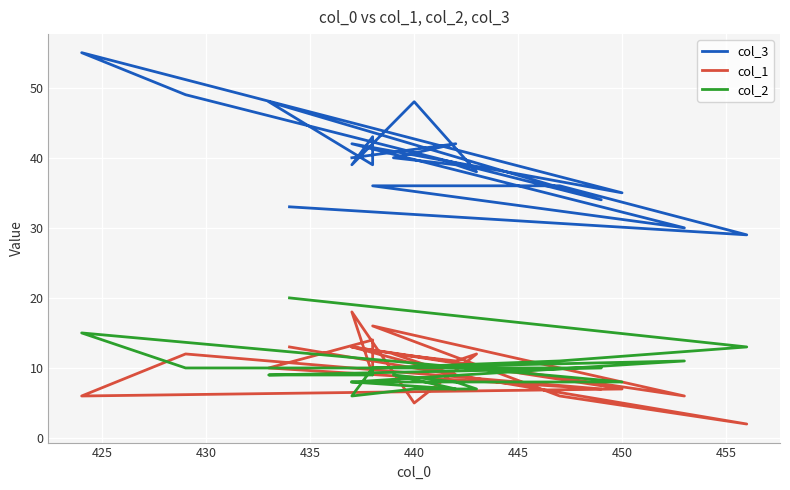

How many data points does each series have?

20